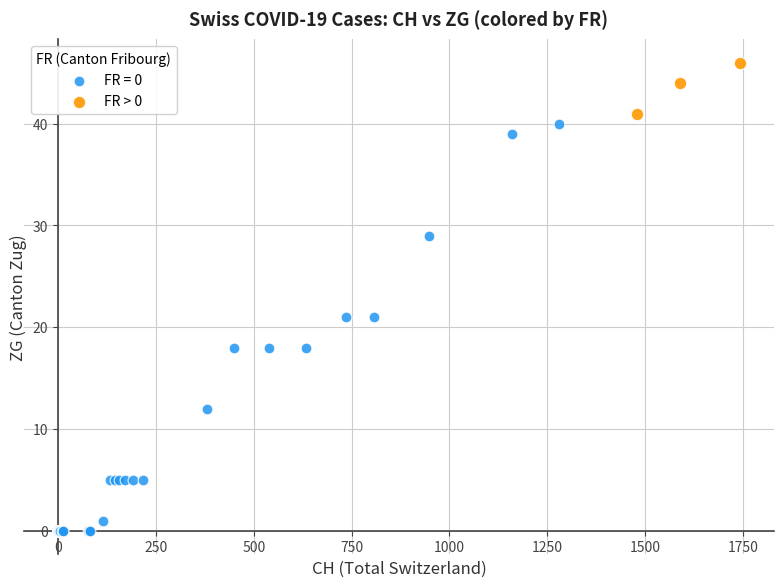

Which series reaches the minimum Y coordinate?

FR = 0